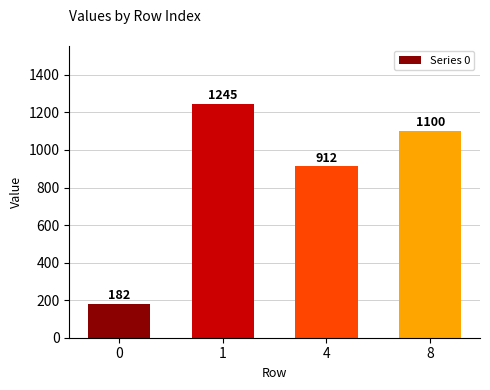

The value at 0 is 182. True or false?

True